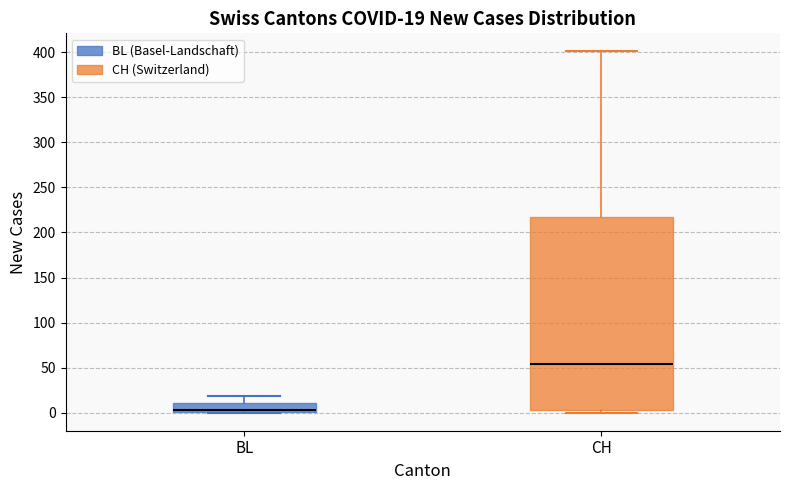

Which box is the tallest, from its lower edge to its upper edge?

CH